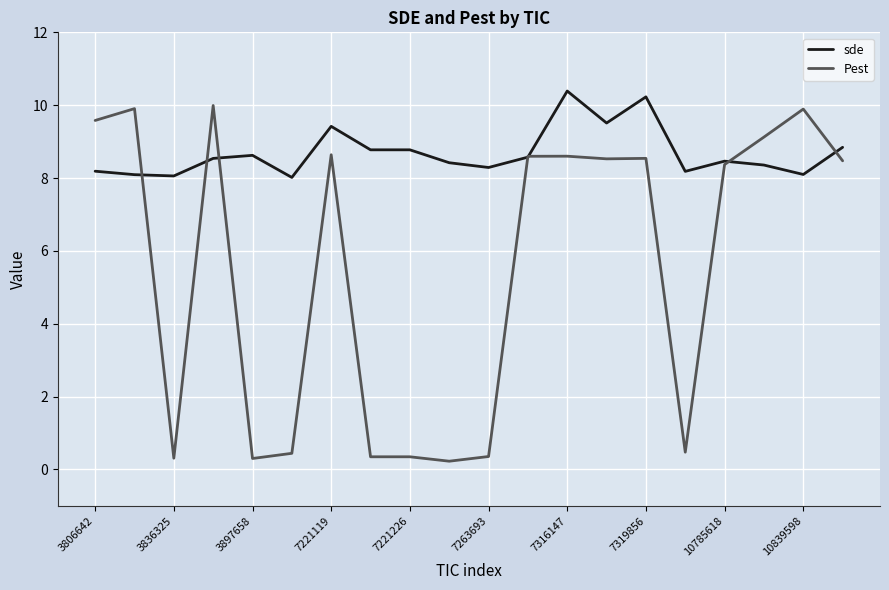

Rank the series by their average value, from lowest to highest.

Pest, sde